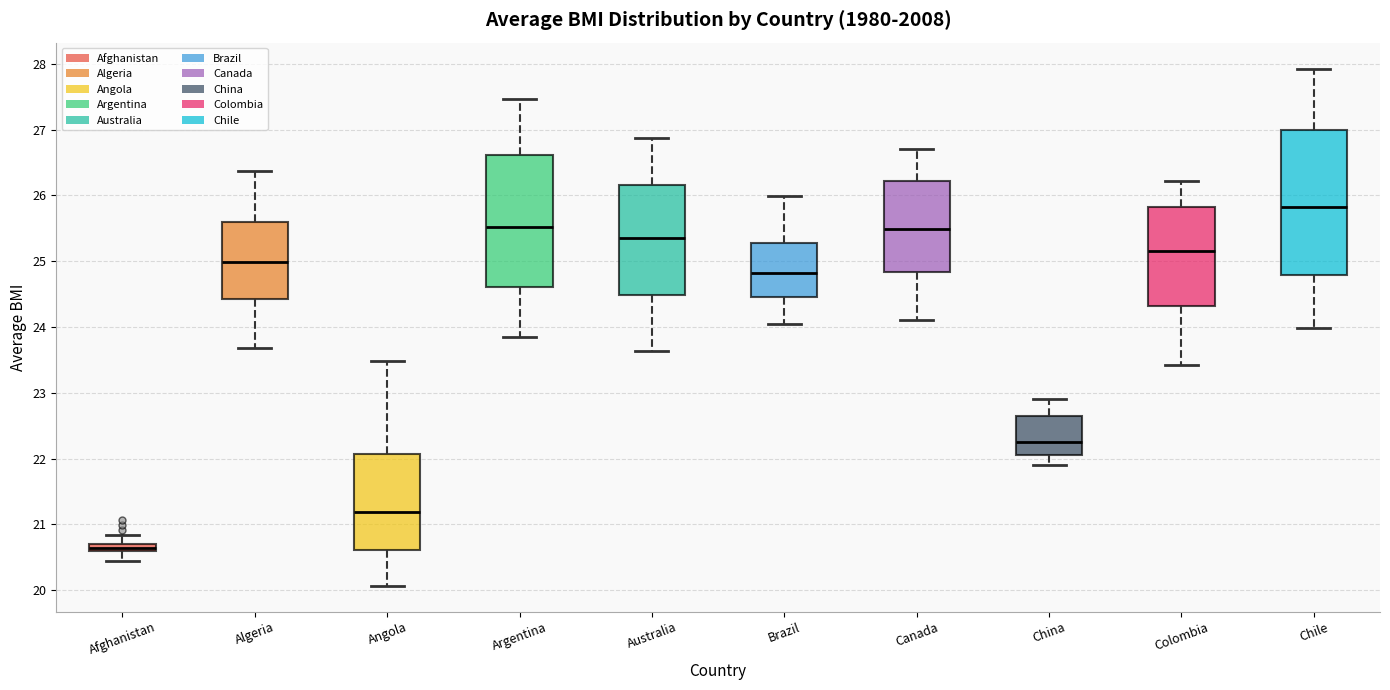

Where does the median line of the box for Angola sit on the y-axis? The values are not printed on the chart, so give them approximately, as read against the axis.

21.2